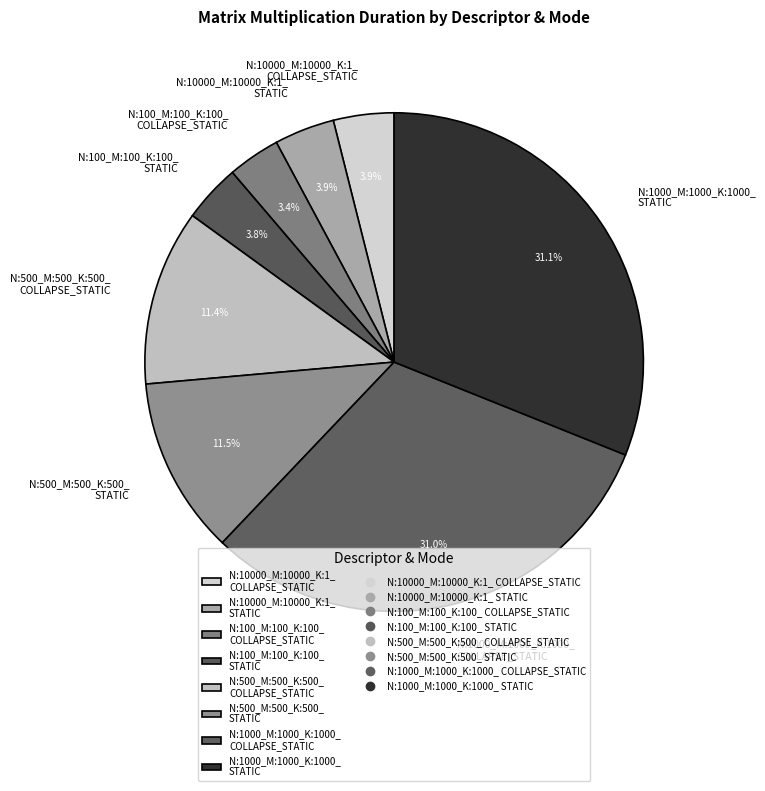

What is the ratio of the value at N:500_M:500_K:500_ COLLAPSE_STATIC to the value at N:1000_M:1000_K:1000_ STATIC?

0.4